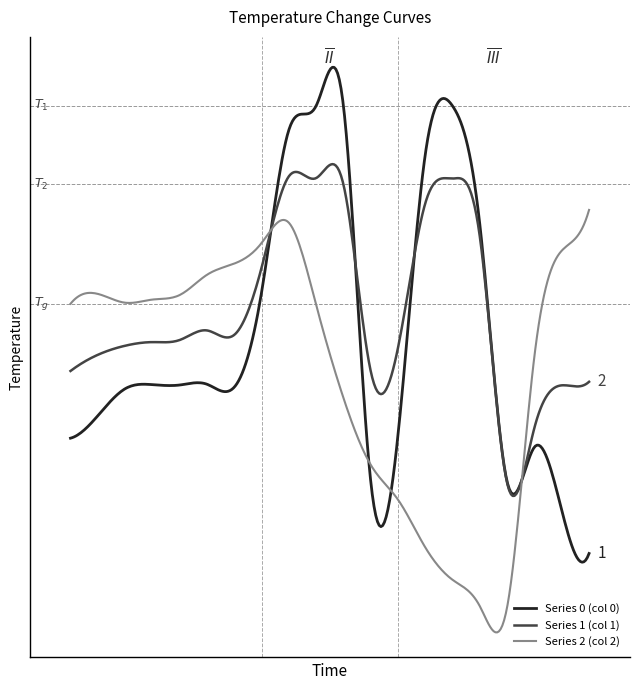

What are all the series names shown in the legend?

Series 0 (col 0), Series 1 (col 1), Series 2 (col 2)